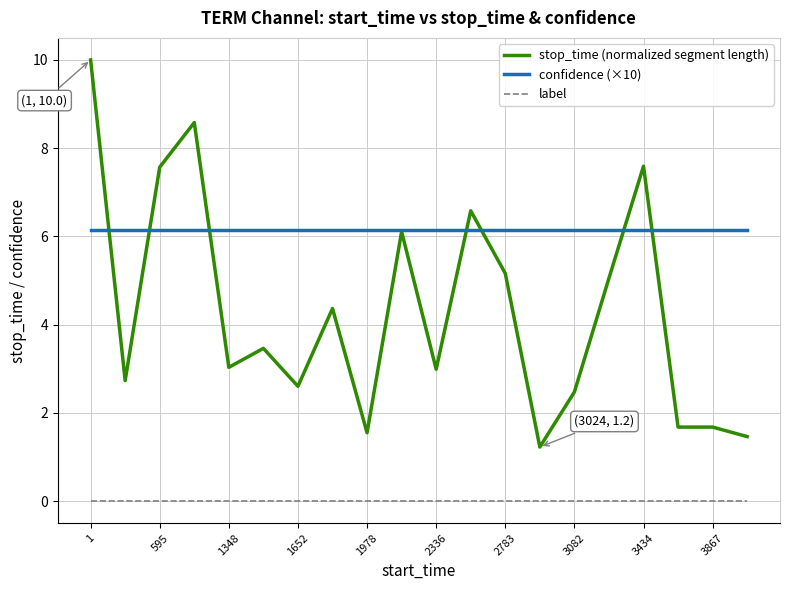

What is the highest value of the confidence (×10) series?

6.1